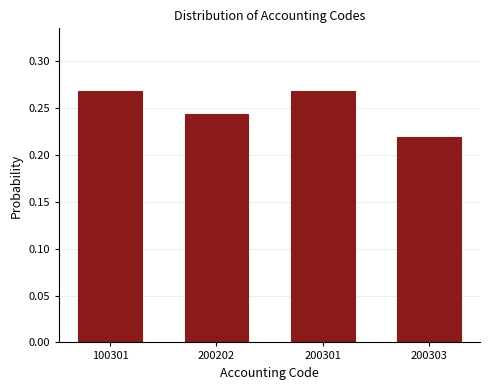

At which category does the chart reach its minimum across all series?

200303